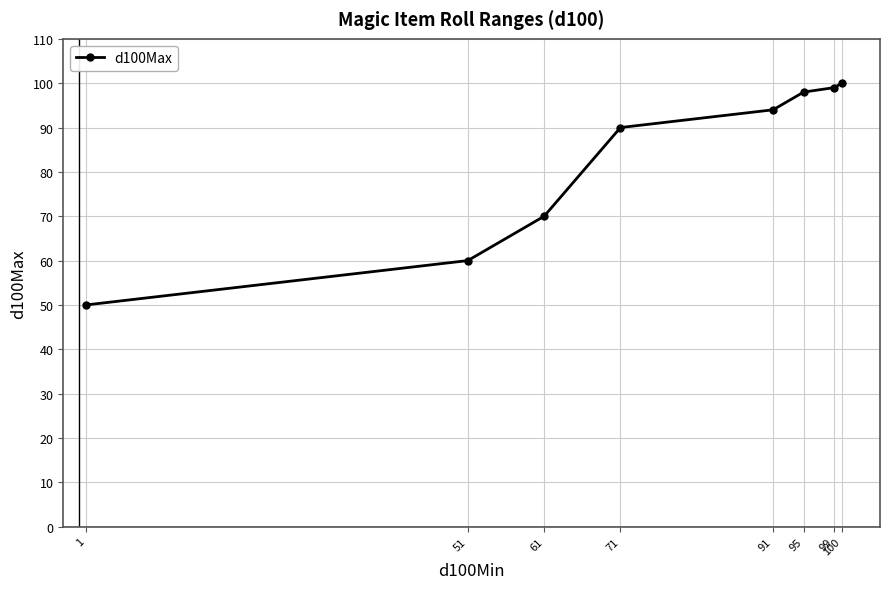

The value at 91 is 94. True or false?

True